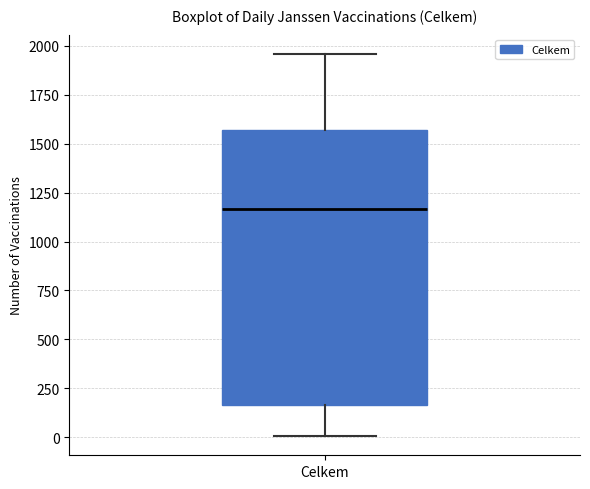

Read this box plot against the y-axis: the position of the median line, the range covered by the box, and the ends of both whiskers. The values are not printed on the chart, so give them approximately, as read against the axis.

median 1150, box 150 to 1550, whiskers 0 to 1950